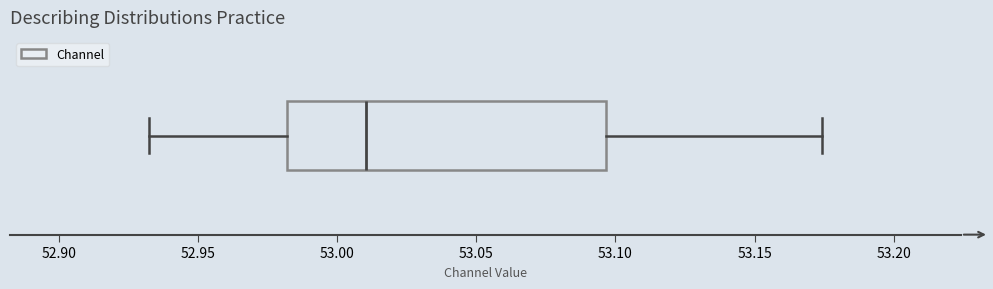

Read this box plot against the x-axis: the position of the median line, the range covered by the box, and the ends of both whiskers. The values are not printed on the chart, so give them approximately, as read against the axis.

median 53.010, box 52.980 to 53.095, whiskers 52.930 to 53.175